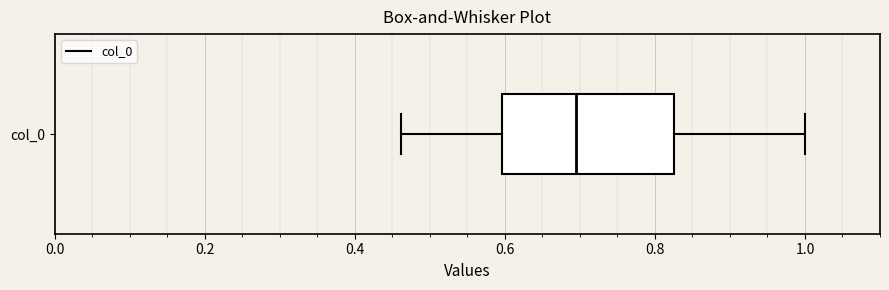

Read this box plot against the x-axis: the position of the median line, the range covered by the box, and the ends of both whiskers. The values are not printed on the chart, so give them approximately, as read against the axis.

median 0.70, box 0.60 to 0.82, whiskers 0.46 to 1.00